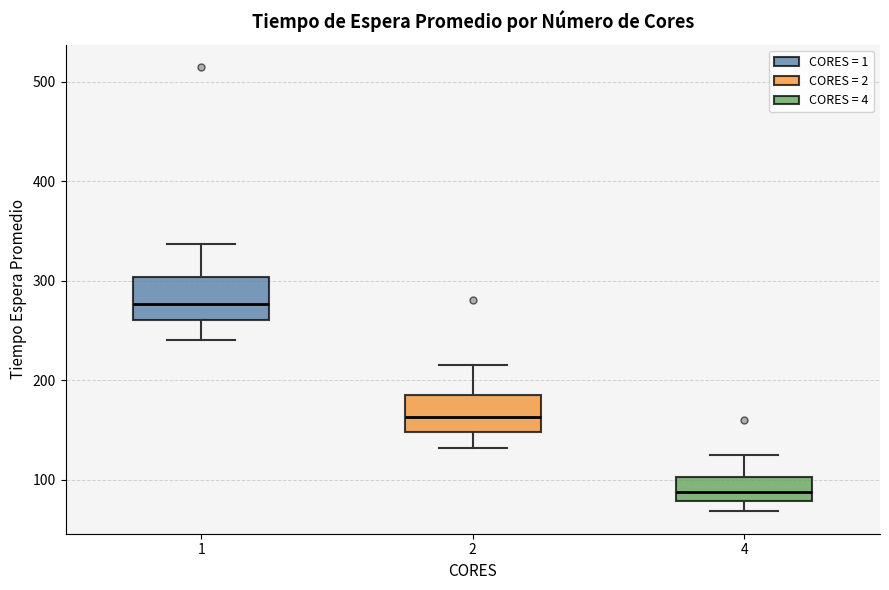

Reading left to right, transcribe this box plot: for each box, give where its median line is, the range the box spans, and where its two whiskers end, as read against the y-axis. The values are not printed on the chart, so give them approximately, as read against the axis.

1: median 280, box 260 to 300, whiskers 240 to 340
2: median 160, box 150 to 190, whiskers 130 to 220
4: median 90, box 80 to 100, whiskers 70 to 120